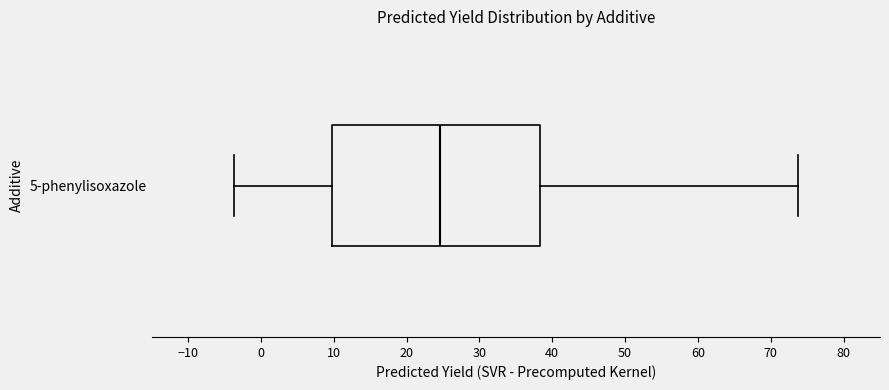

Where is the left edge of the box for 5-phenylisoxazole on the x-axis? The values are not printed on the chart, so give them approximately, as read against the axis.

10